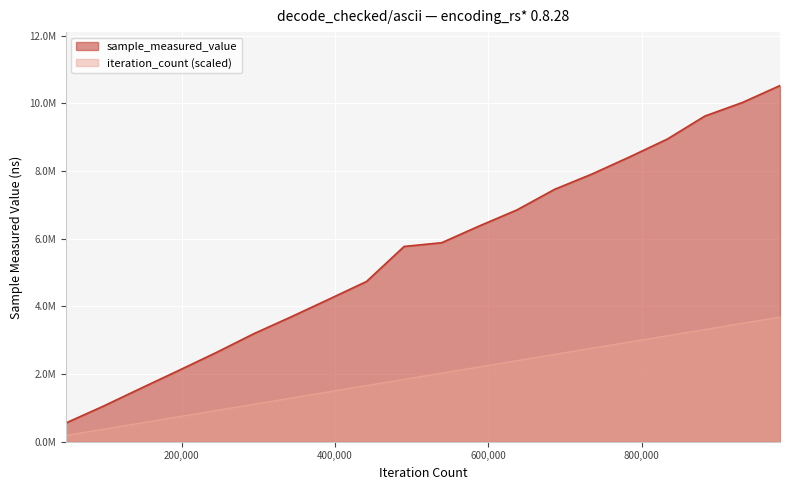

What is the difference between the maximum and minimum values in the iteration_count series?

3500859.9